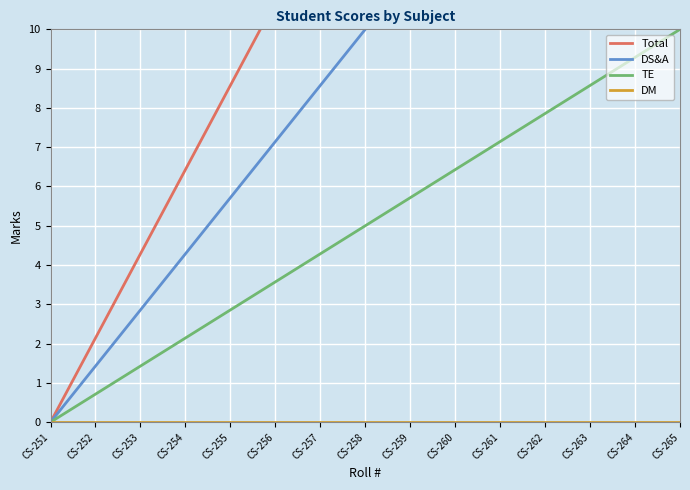

Rank the categories by DS&A value from highest to lowest.

CS-265, CS-264, CS-263, CS-262, CS-261, CS-260, CS-259, CS-258, CS-257, CS-256, CS-255, CS-254, CS-253, CS-252, CS-251